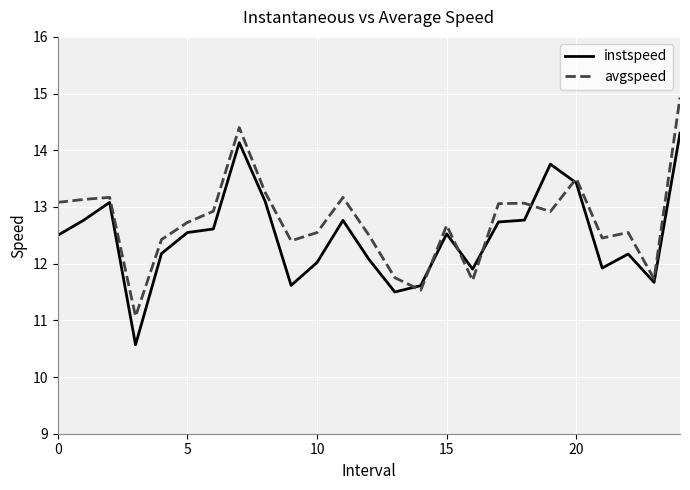

What is the lowest value of the instspeed series?

10.6